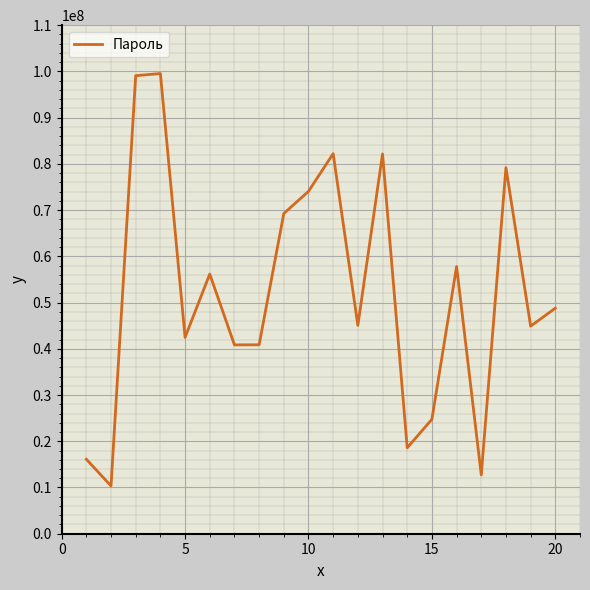

Does the chart have visible grid lines?

Yes